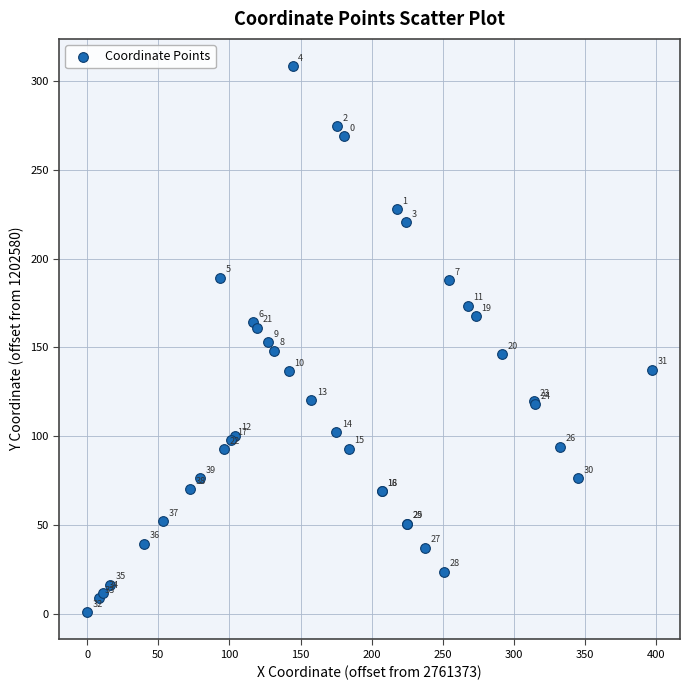

What Y value in the scatter plot is closest to 154?

152.8